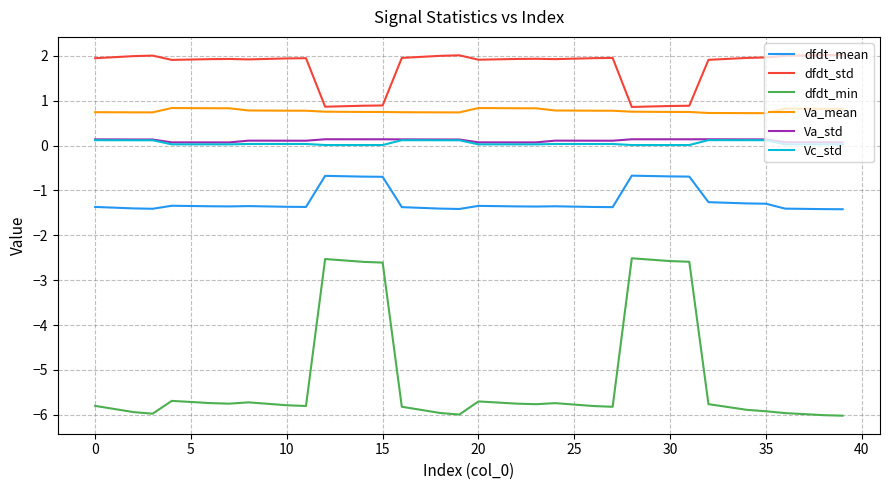

What is the lowest value of the dfdt_min series?

-6.0